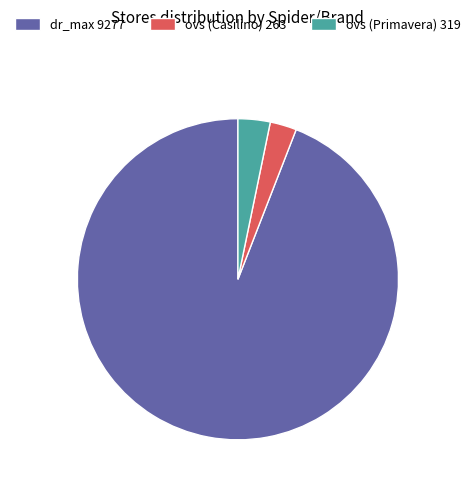

True or false: dr_max accounts for 99% of the total.

False